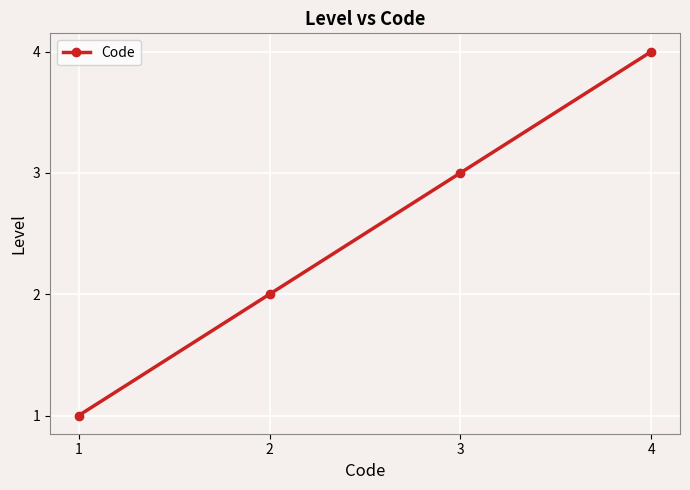

The value at 4 is 7. True or false?

False